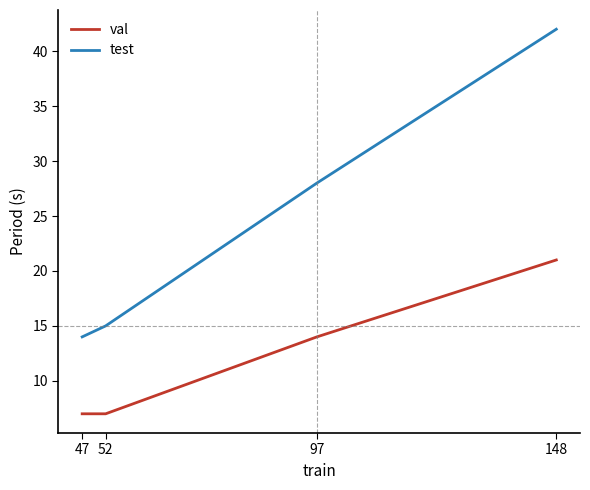

Which series changed the most between 97 and 148?

test